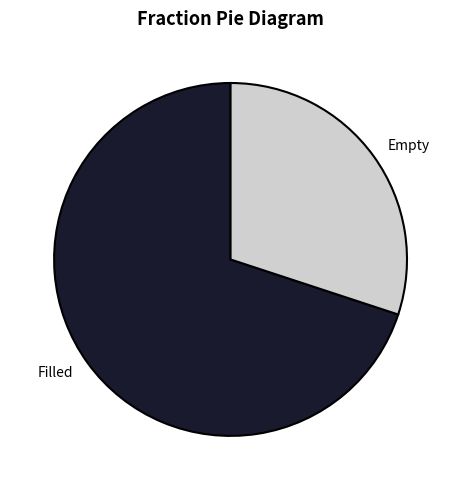

How many segments does this pie chart have?

2